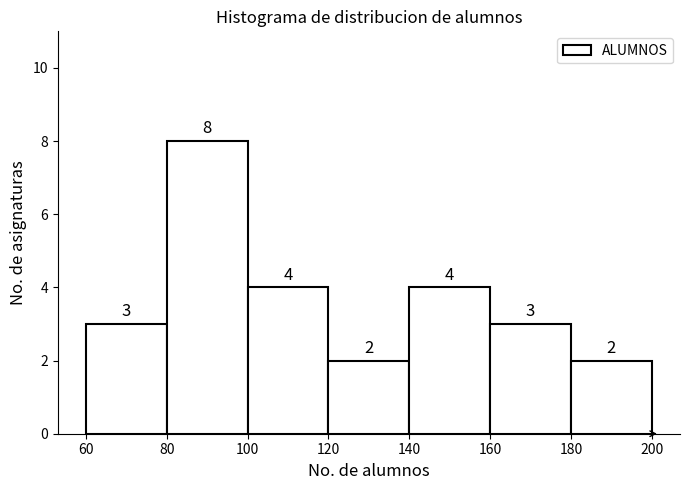

Reading left to right, transcribe this chart: for each bar, give the range it covers on the x-axis and its height.

60 to 80: 3
80 to 100: 8
100 to 120: 4
120 to 140: 2
140 to 160: 4
160 to 180: 3
180 to 200: 2